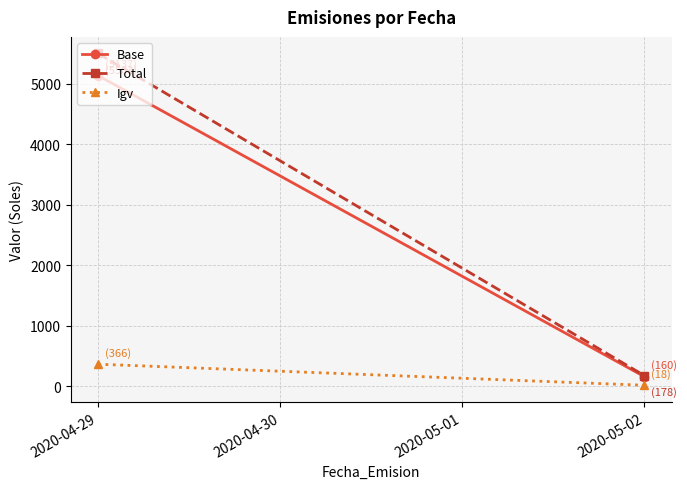

What is the value of the Total point at the 1st from the left?

5503